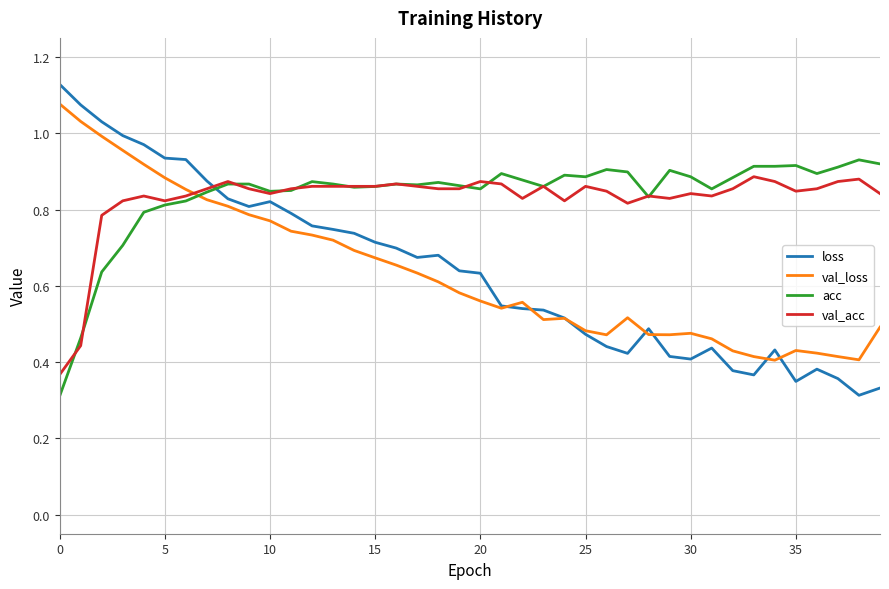

Which series has the widest spread of values?

loss